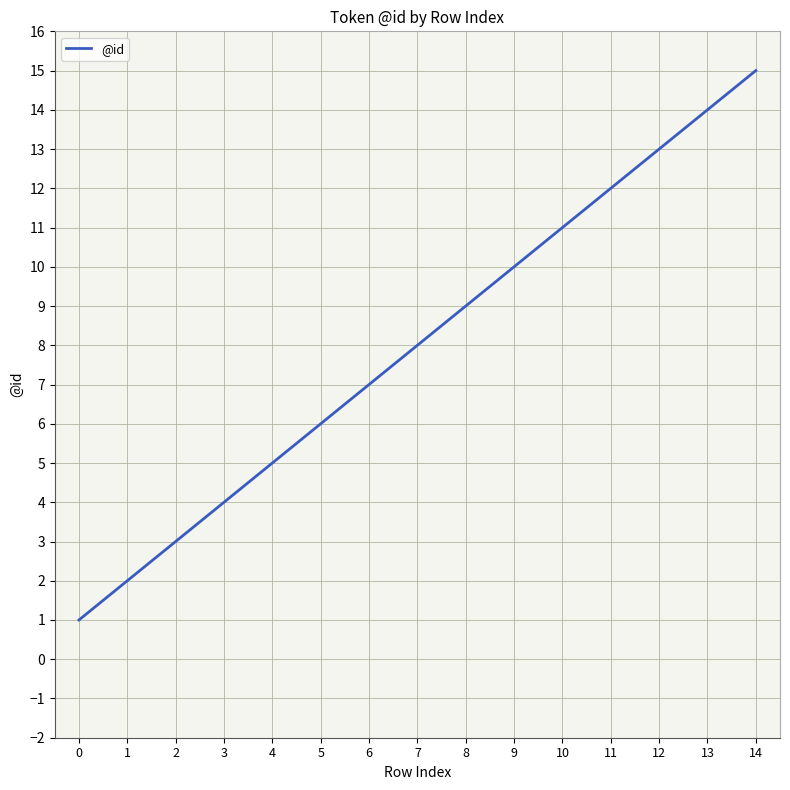

Approximately how many times larger is the value at 4 compared to 1?

2.5